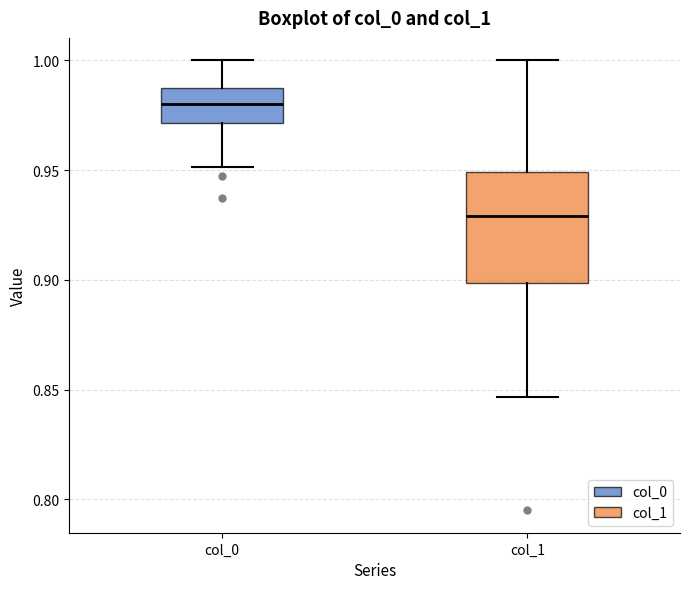

Where does the median line of the box for col_0 sit on the y-axis? The values are not printed on the chart, so give them approximately, as read against the axis.

0.980